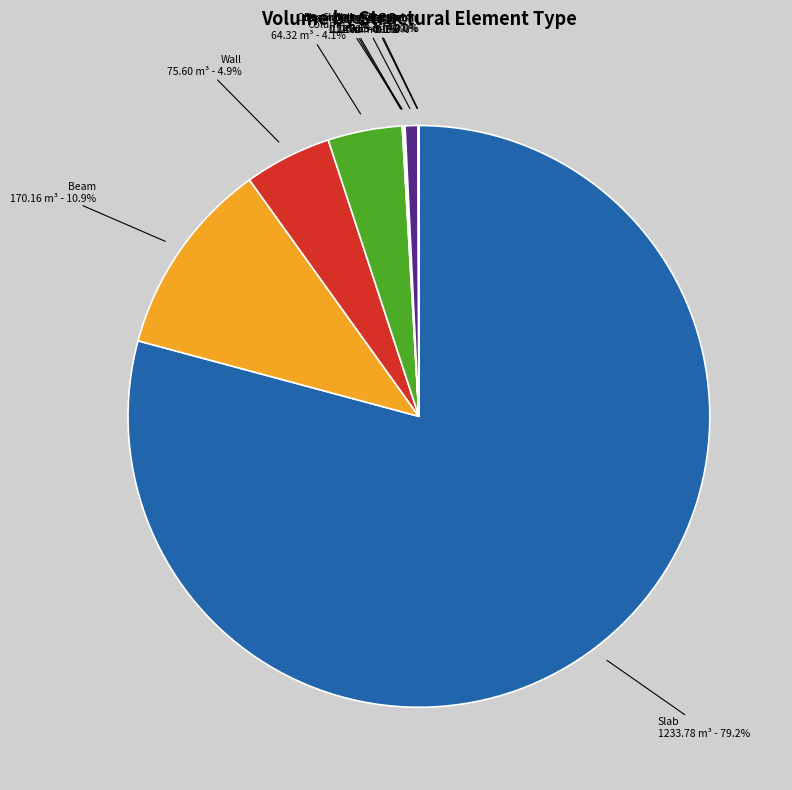

Is there a majority slice in this chart?

Yes